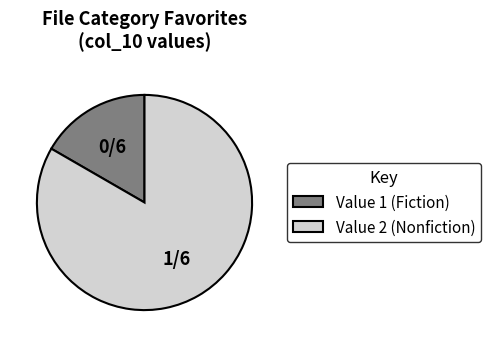

How many segments does this pie chart have?

2